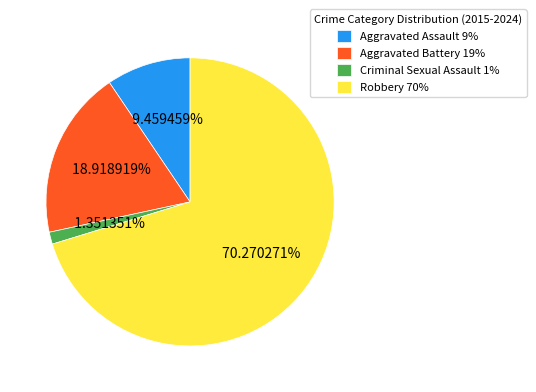

What percentage do Aggravated Assault and Aggravated Battery together represent?

28.4%